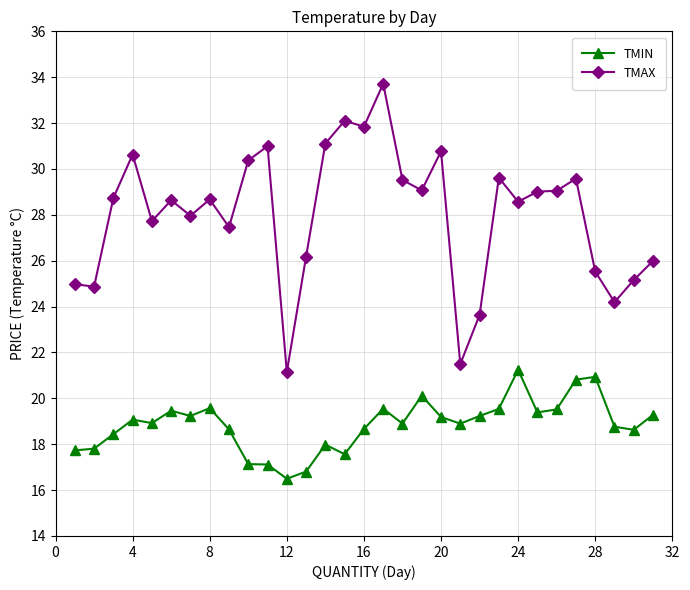

List the series in order of their overall mean, highest first.

TMAX, TMIN